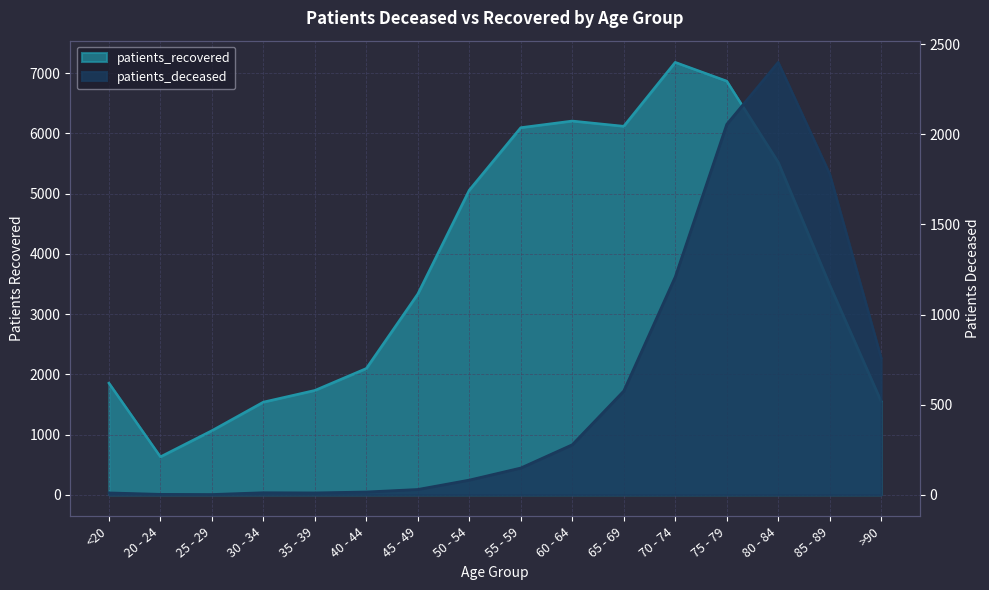

What are all the series names shown in the legend?

patients_deceased, patients_recovered